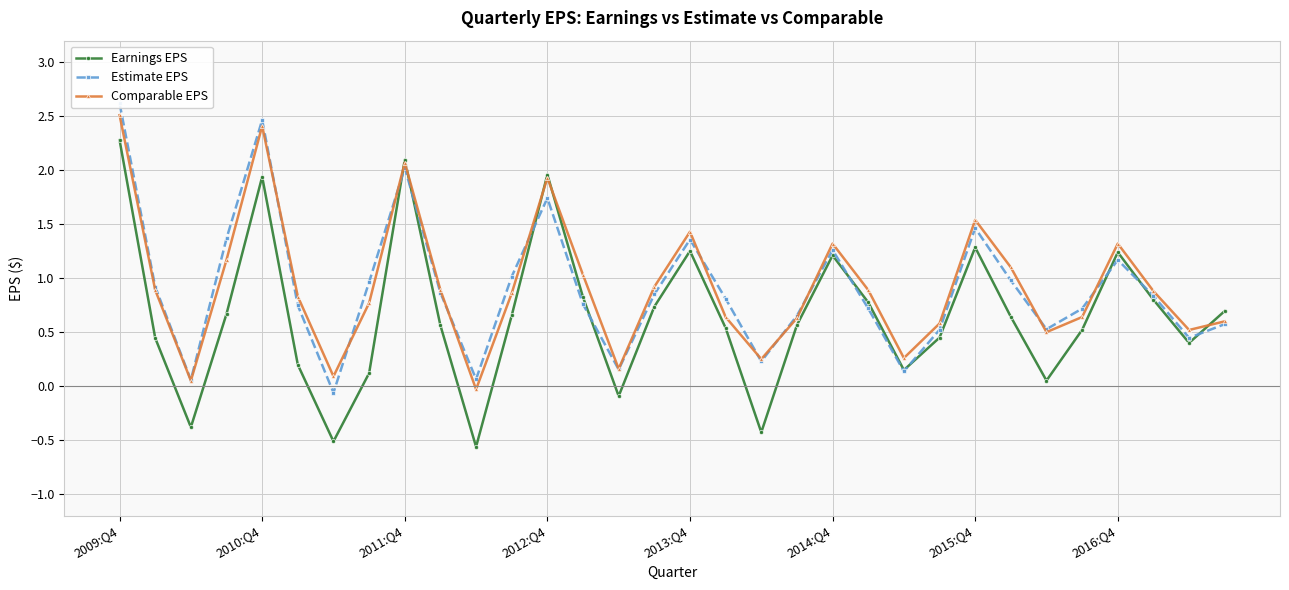

At which label is Estimate EPS closest to 1?

11